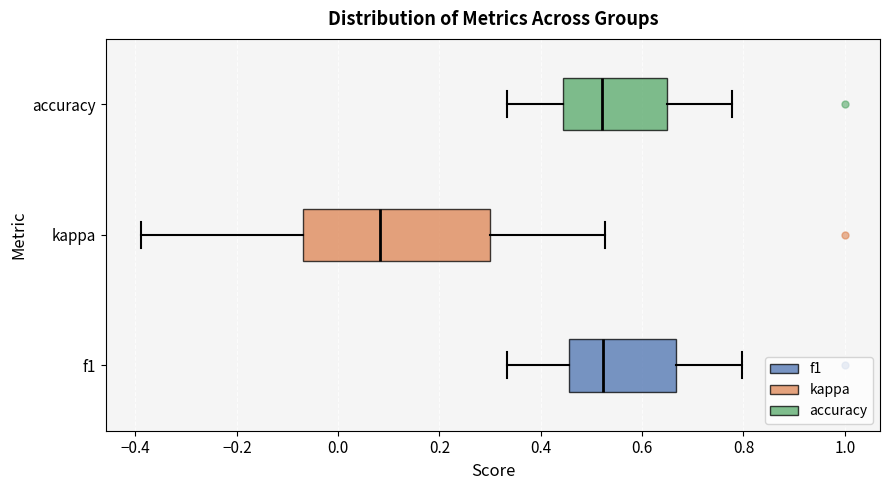

Where is the left edge of the box for kappa on the x-axis? The values are not printed on the chart, so give them approximately, as read against the axis.

-0.06